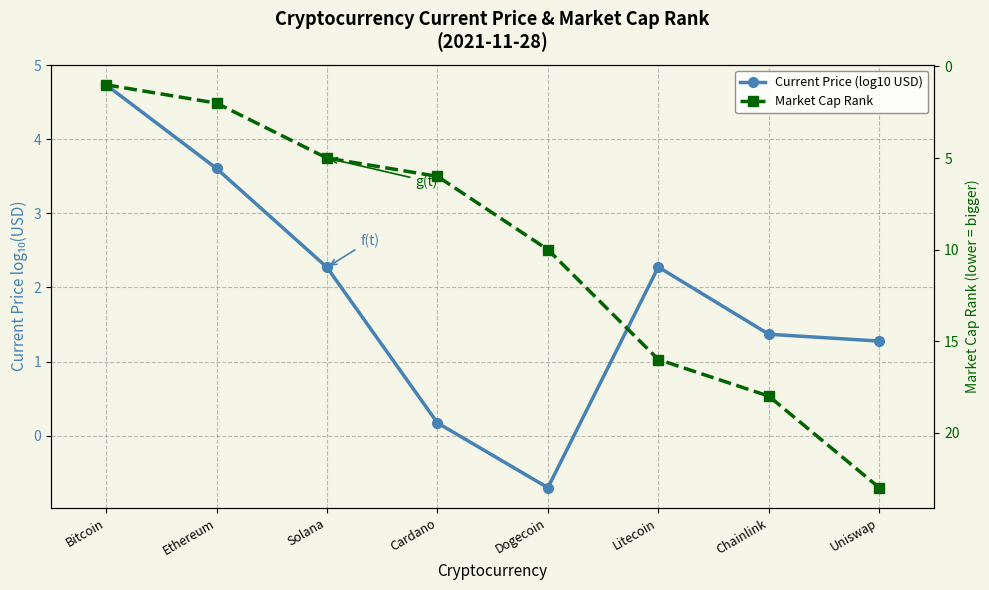

What is the value of the Current Price (log10 USD) point at the 4th from the left?

0.2